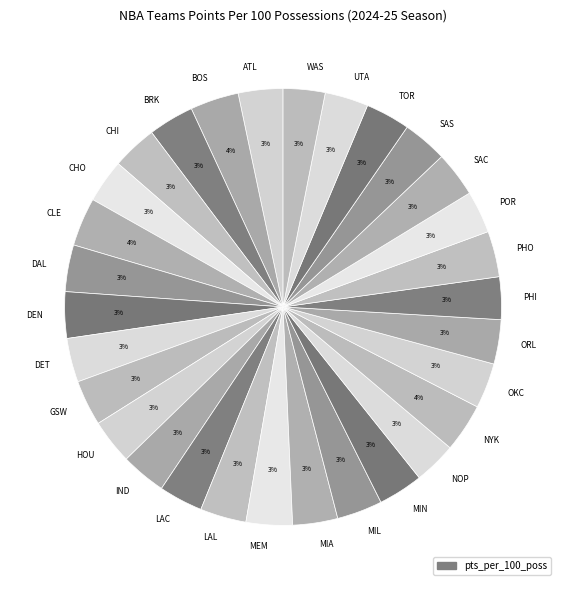

True or false: UTA accounts for 3% of the total.

True